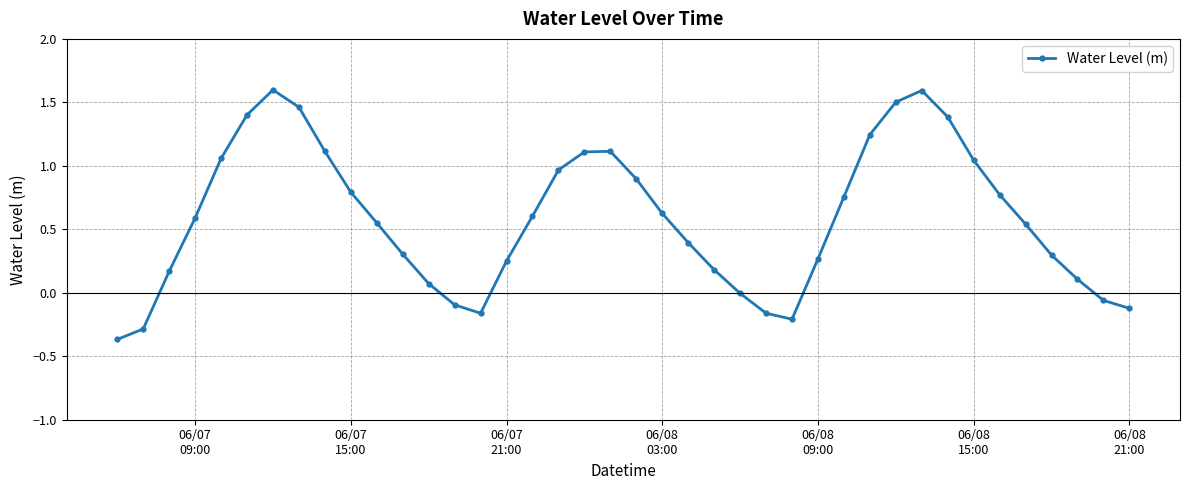

What is the maximum value shown in the chart?

1.6